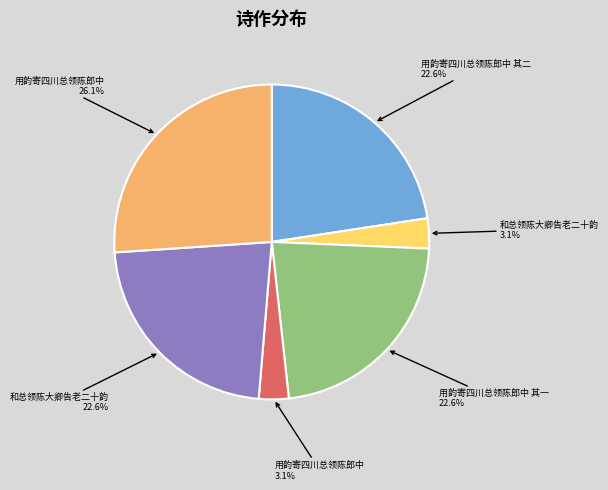

Does any single category account for the majority?

No